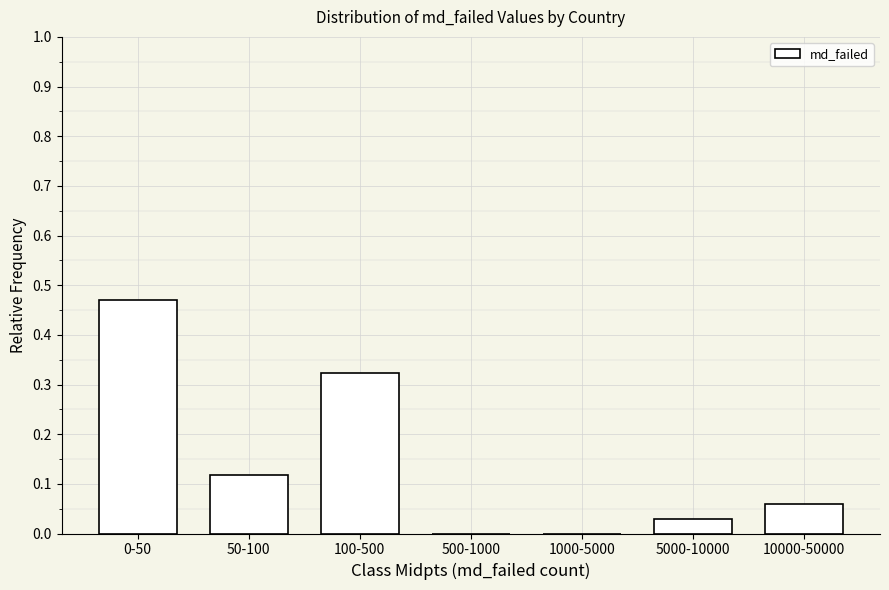

What is the sum of all values?

1.0